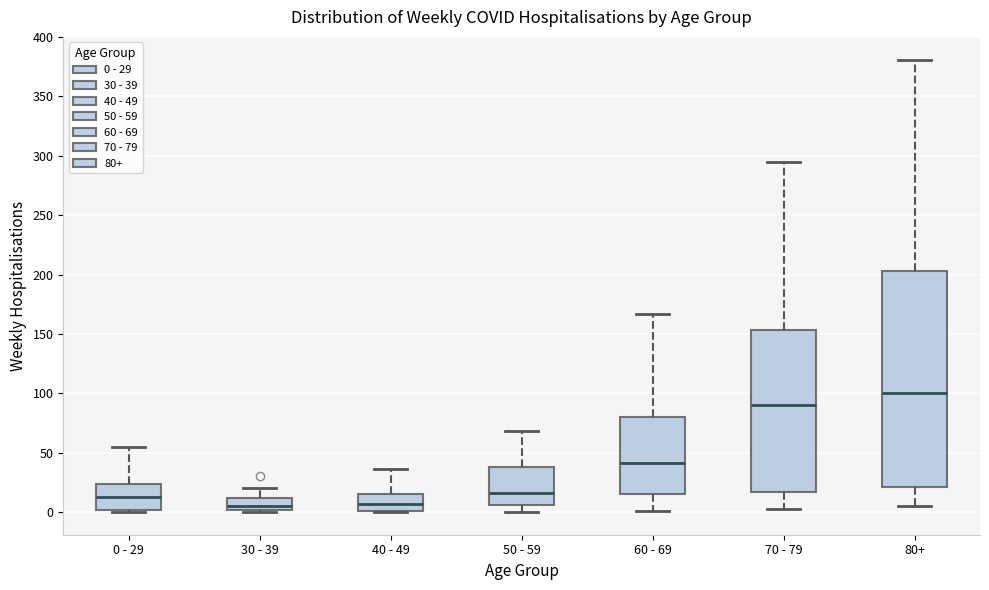

Reading left to right, transcribe this box plot: for each box, give where its median line is, the range the box spans, and where its two whiskers end, as read against the y-axis. The values are not printed on the chart, so give them approximately, as read against the axis.

0 - 29: median 15, box 0 to 25, whiskers 0 (just below the box's lower edge) to 55
30 - 39: median 5, box 0 to 10, whiskers 0 (just below the box's lower edge) to 20
40 - 49: median 5, box 0 to 15, whiskers 0 to 35
50 - 59: median 15, box 5 to 40, whiskers 0 to 70
60 - 69: median 40, box 15 to 80, whiskers 0 to 165
70 - 79: median 90, box 15 to 155, whiskers 5 to 295
80+: median 100, box 20 to 205, whiskers 5 to 380